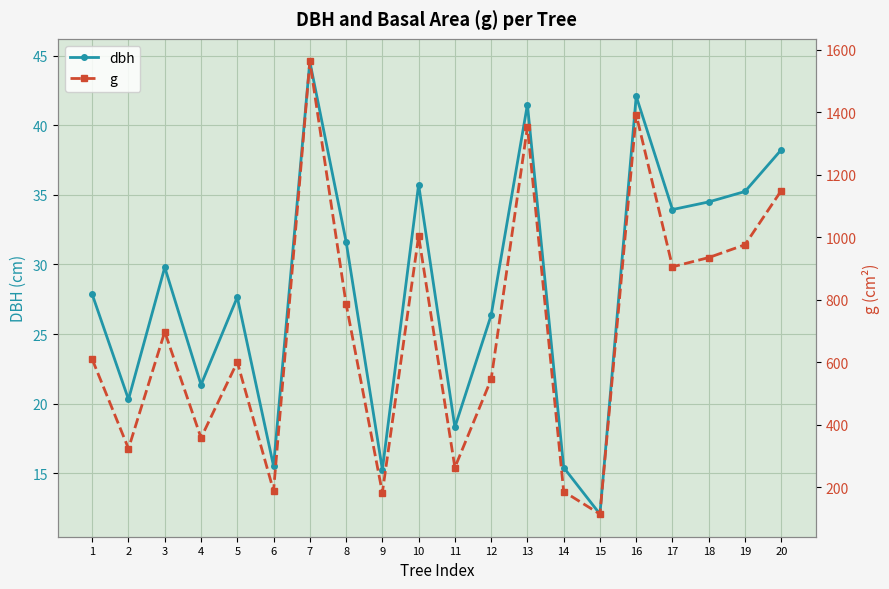

True or false: dbh and g cross at least once.

False